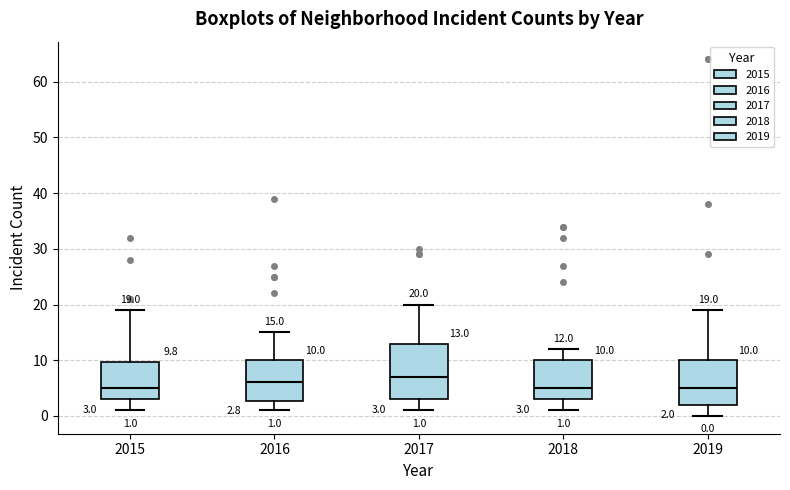

Which box has the highest median line?

2017